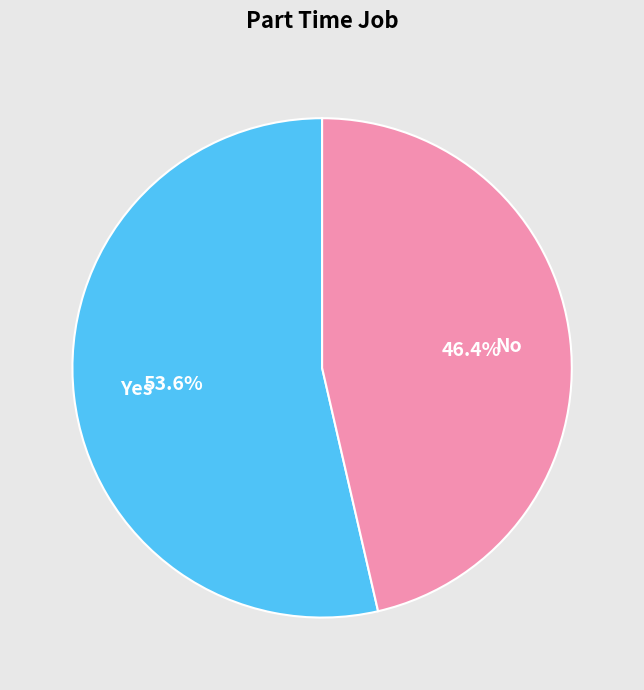

Between Yes and No, which is larger?

Yes